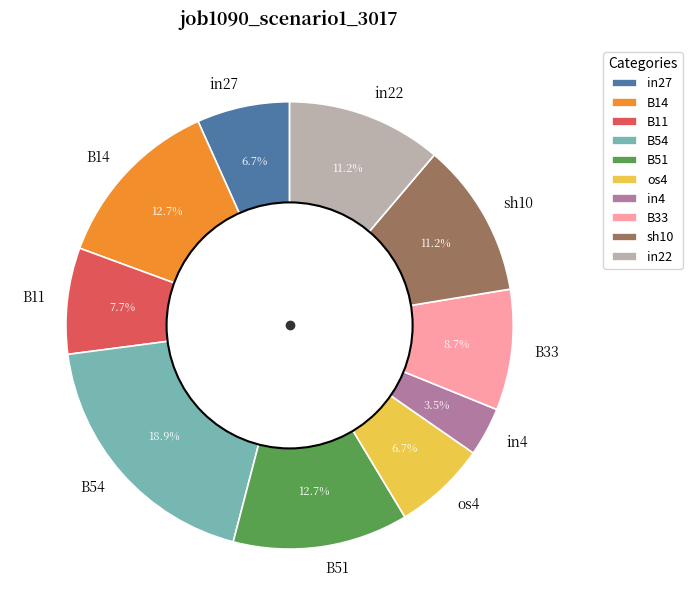

How many segments does this pie chart have?

10